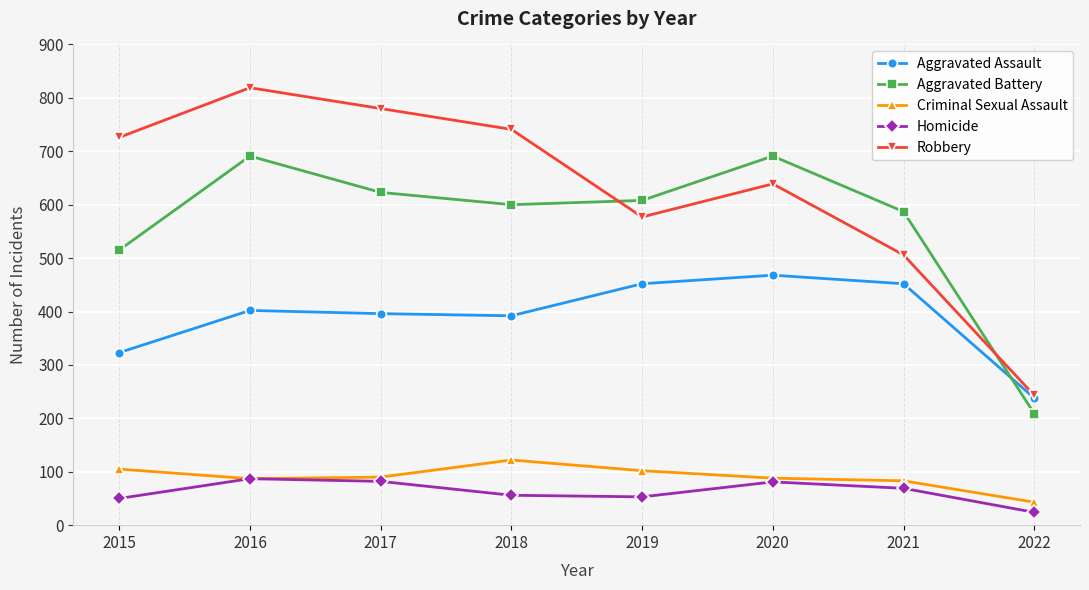

What is the sum of all Robbery values?

5031